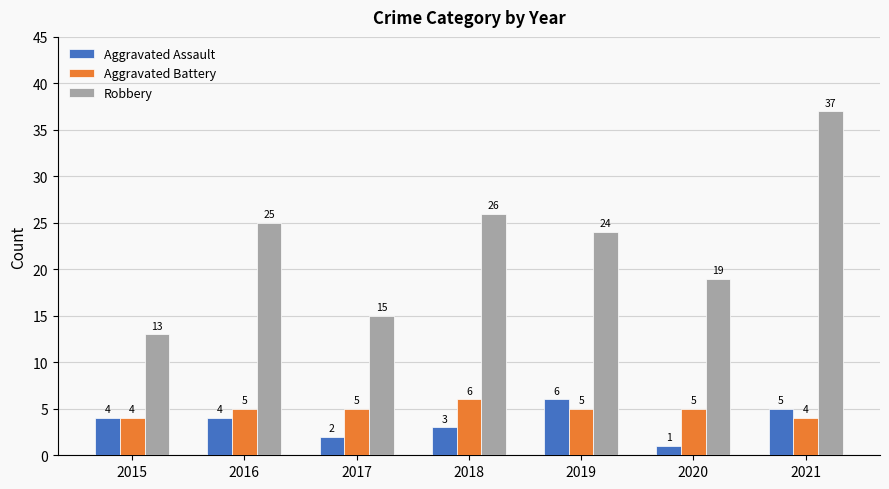

Reading left to right, transcribe all the data shown in this chart.

Aggravated Assault: 4	4	2	3	6	1	5
Aggravated Battery: 4	5	5	6	5	5	4
Robbery: 13	25	15	26	24	19	37